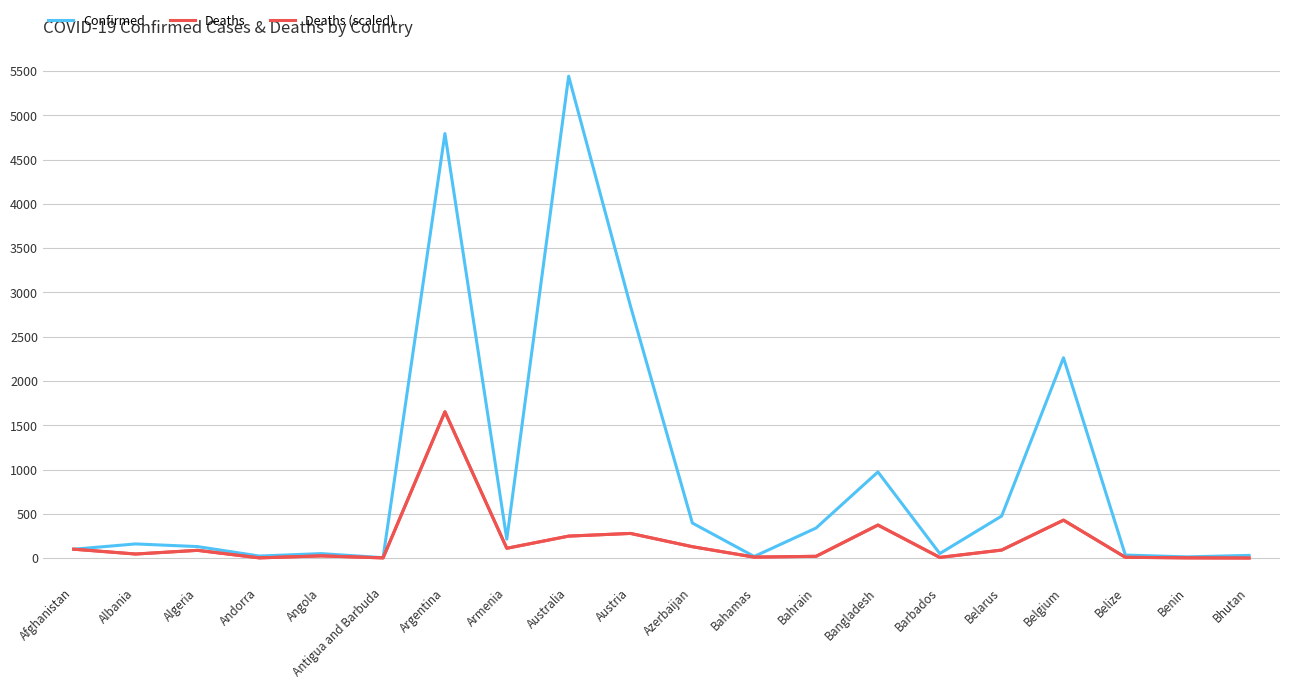

Reading right to left, transcribe all the data shown in this chart.

Confirmed: Bhutan=29.9	Benin=13.4	Belize=33.8	Belgium=2262.4	Belarus=474.5	Barbados=51.0	Bangladesh=972.8	Bahrain=339.3	Bahamas=17.9	Azerbaijan=395.7	Austria=2845.6	Australia=5442.9	Armenia=213.5	Argentina=4795.1	Antigua and Barbuda=4.3	Angola=50.3	Andorra=22.9	Algeria=129.6	Albania=159.7	Afghanistan=100.0
Deaths: Bhutan=0.3	Benin=2.1	Belize=8.7	Belgium=428.2	Belarus=90.1	Barbados=7.3	Bangladesh=372.9	Bahrain=19.7	Bahamas=10.5	Azerbaijan=128.4	Austria=278.2	Australia=247.9	Armenia=110.5	Argentina=1652.4	Antigua and Barbuda=1.8	Angola=24.5	Andorra=2.1	Algeria=87.1	Albania=45.6	Afghanistan=100.0
Deaths (scaled): Bhutan=0.3	Benin=2.1	Belize=8.7	Belgium=428.2	Belarus=90.1	Barbados=7.3	Bangladesh=372.9	Bahrain=19.7	Bahamas=10.5	Azerbaijan=128.4	Austria=278.2	Australia=247.9	Armenia=110.5	Argentina=1652.4	Antigua and Barbuda=1.8	Angola=24.5	Andorra=2.1	Algeria=87.1	Albania=45.6	Afghanistan=100.0